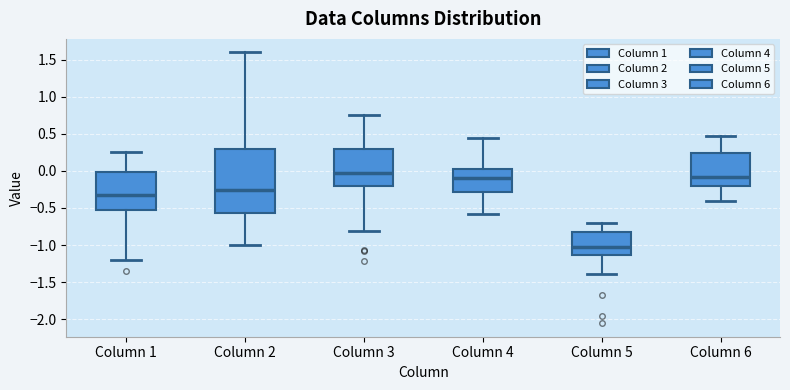

Which box is the tallest, from its lower edge to its upper edge?

Column 2